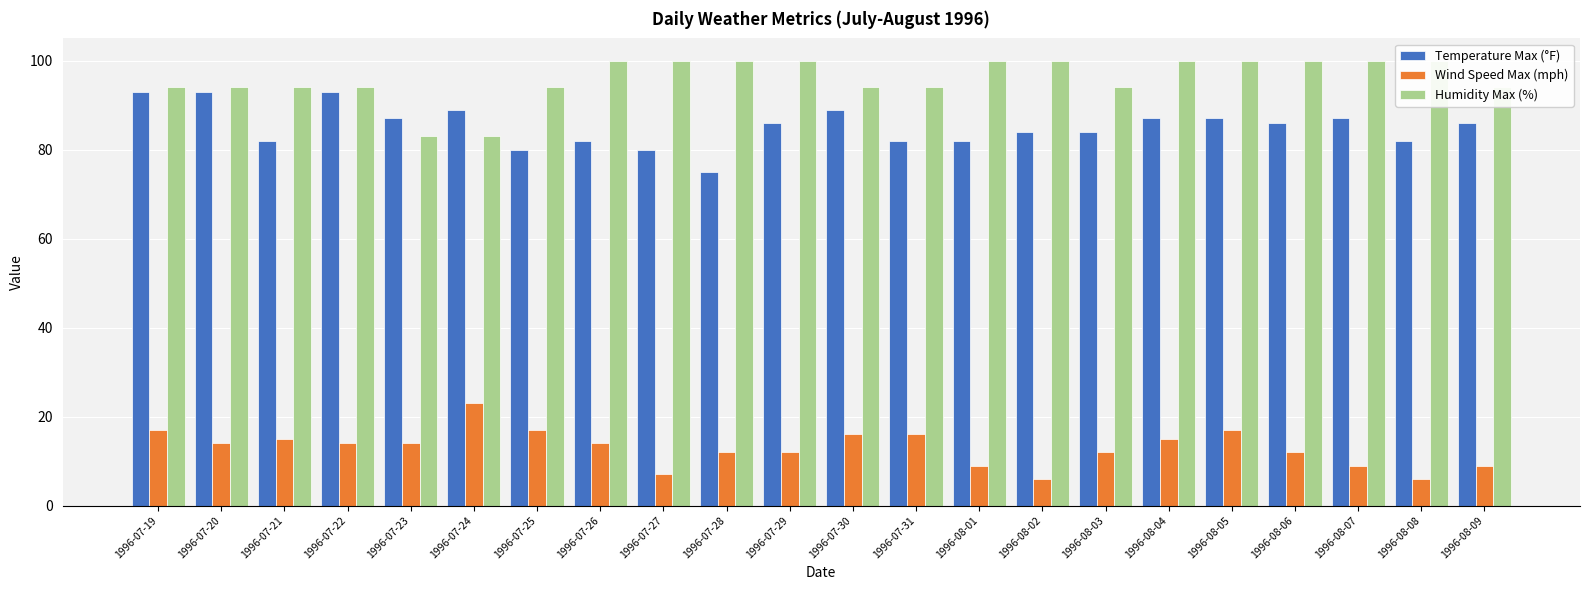

Does the chart contain stacked bars?

No